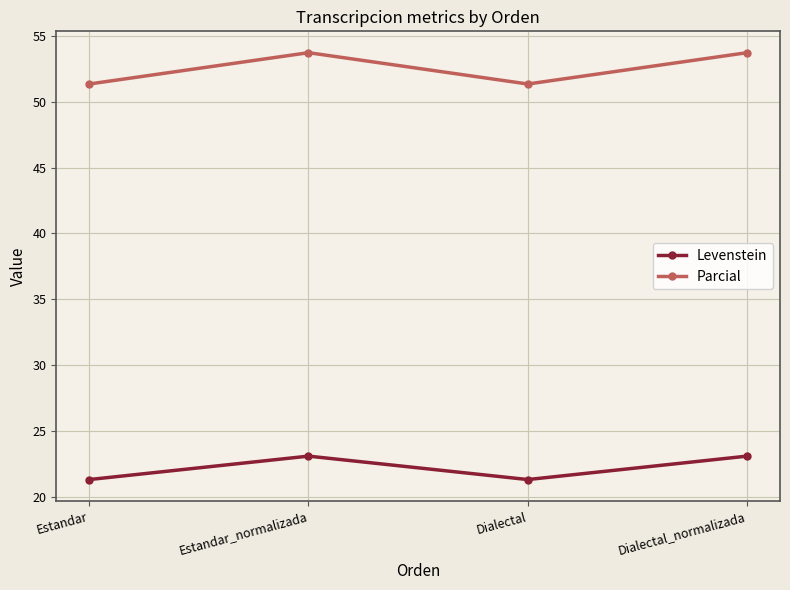

What is the label of the 3rd point from the left?

Dialectal